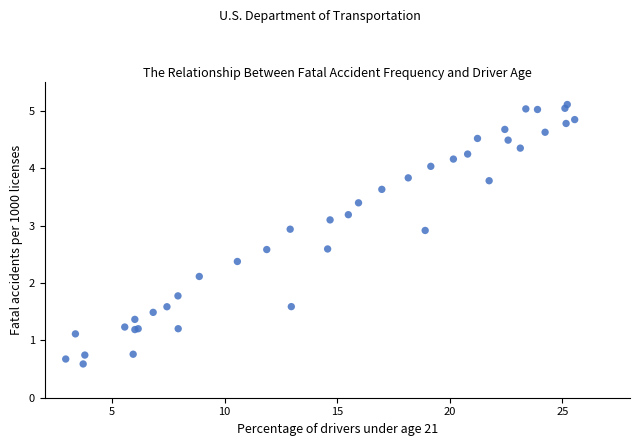

What Y value in the scatter plot is closest to 2?

2.1